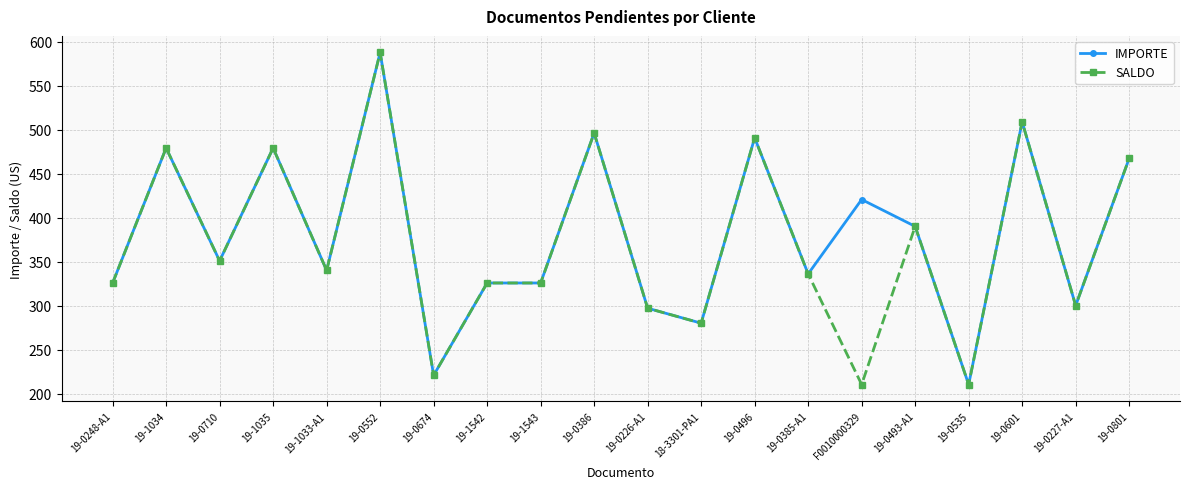

At which label does SALDO reach its peak?

19-0552